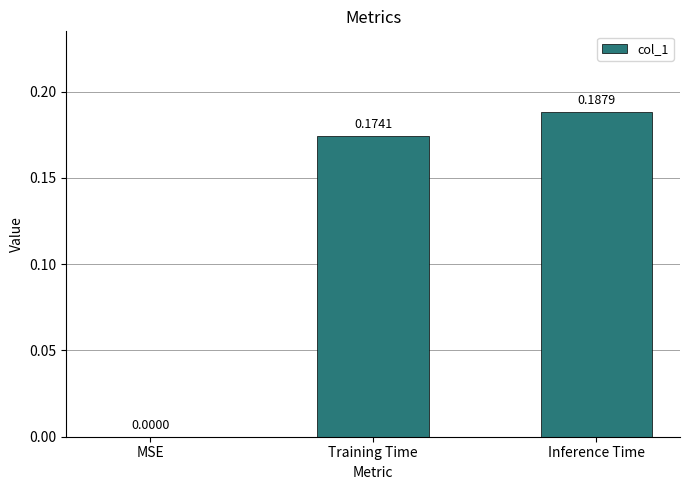

Count the number of values greater than 0.

2